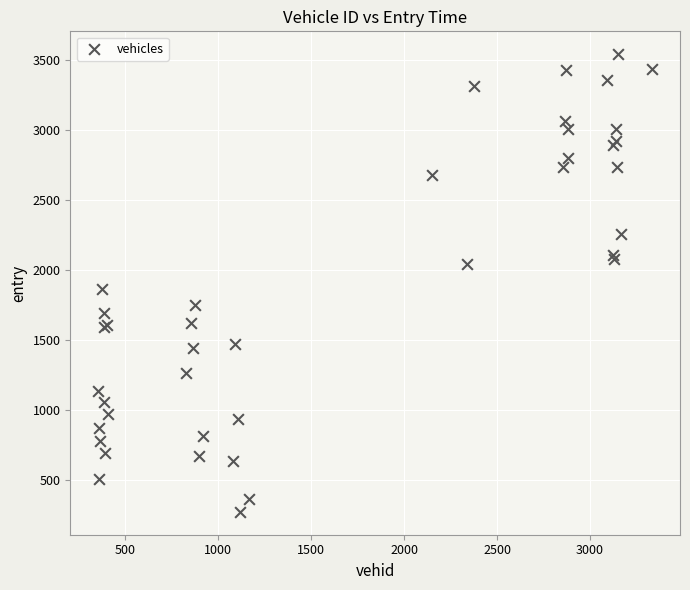

What Y value in the scatter plot is closest to 1907?

1861.3